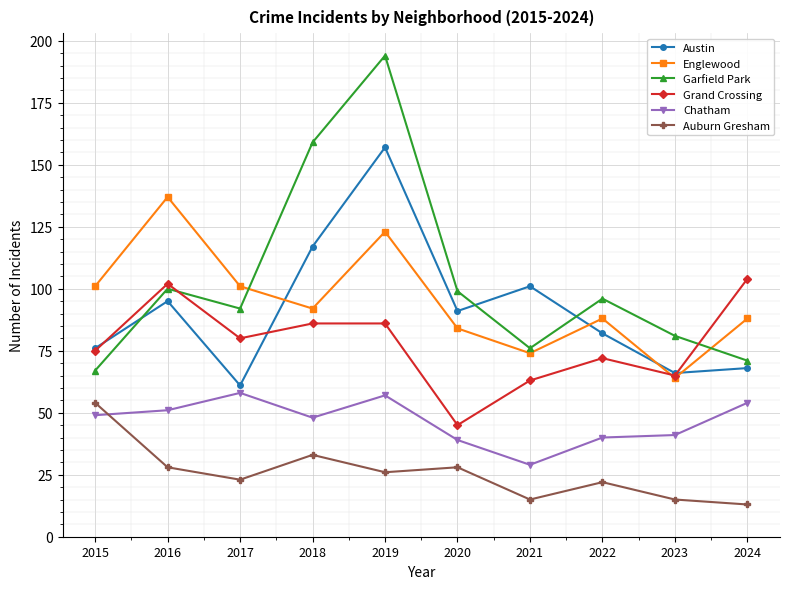

What is the sum of all Grand Crossing values?

778